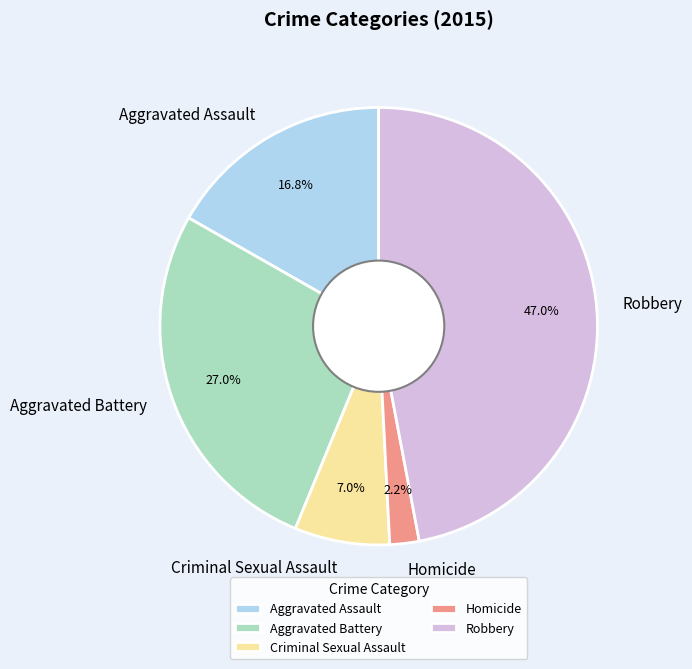

What is the largest slice in the pie chart?

Robbery